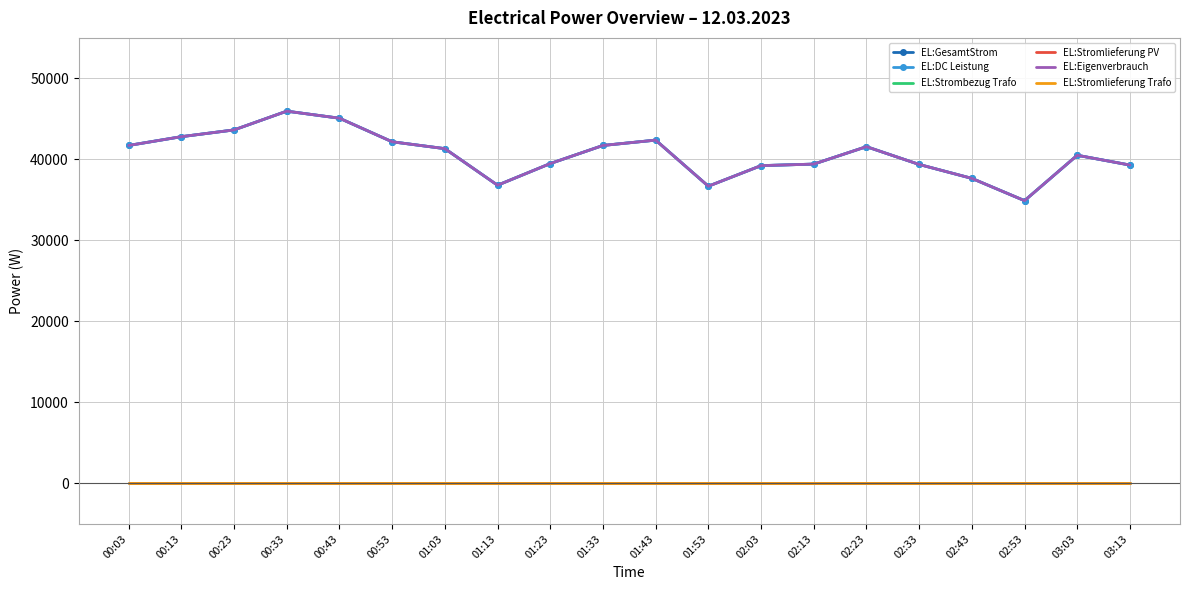

At which category does EL:Eigenverbrauch reach its first local valley?

01:13